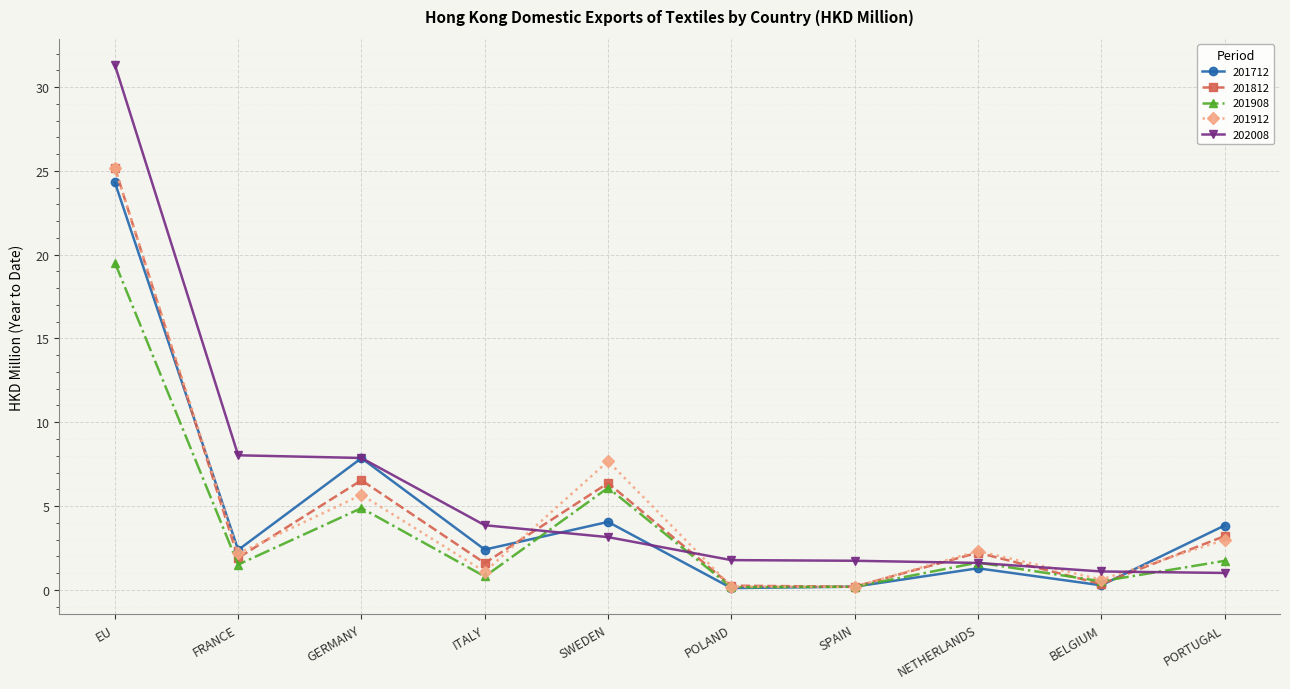

What is the spread (max minus min) of values at EU?

11.8